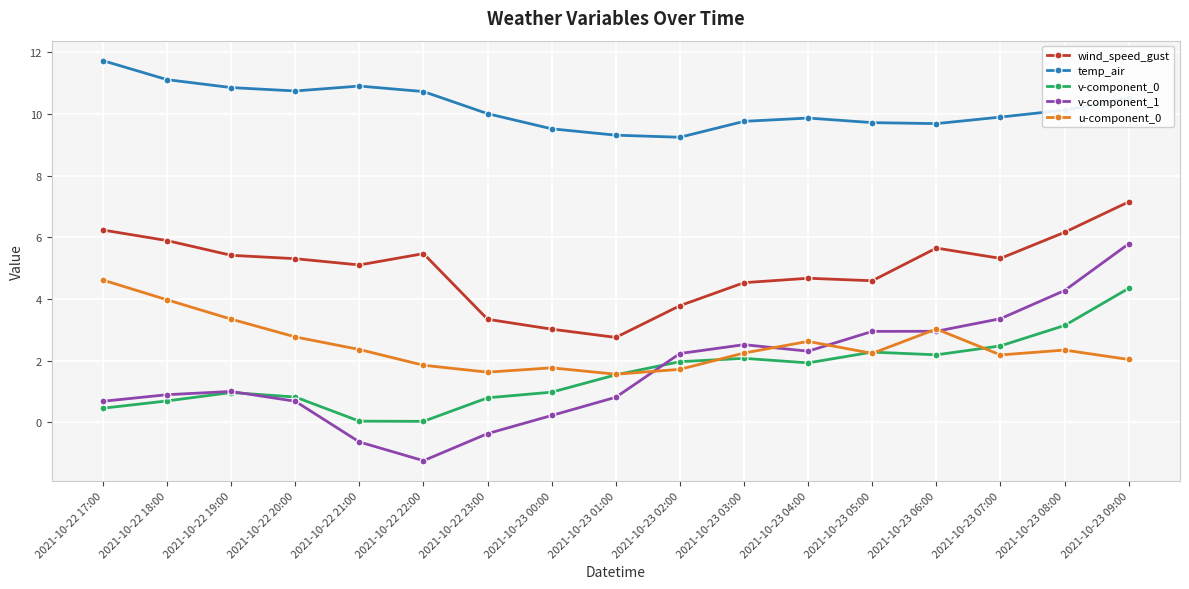

What is the difference between the wind_speed_gust values at 2021-10-22 19:00 and 2021-10-23 06:00?

0.2